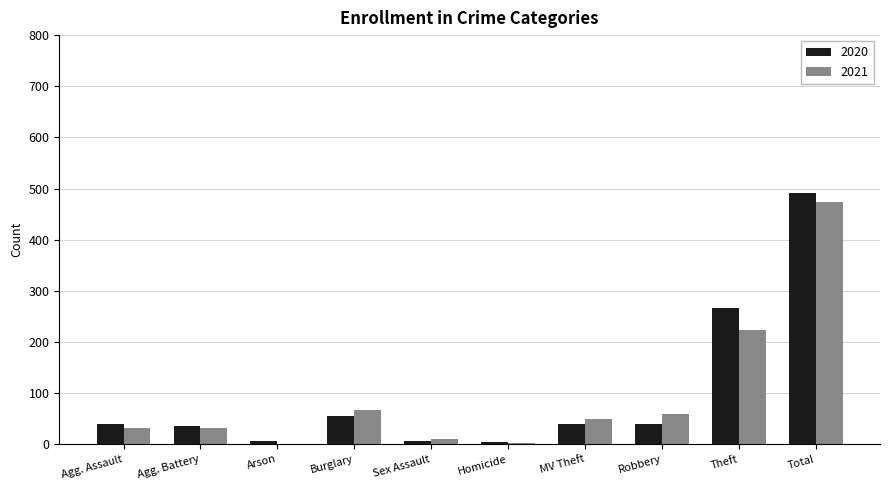

How many groups of bars are there?

10